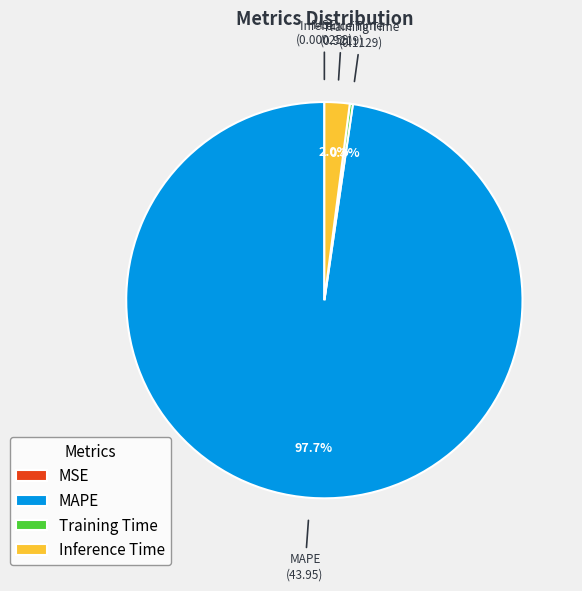

Does MAPE account for over 50% of the chart?

Yes